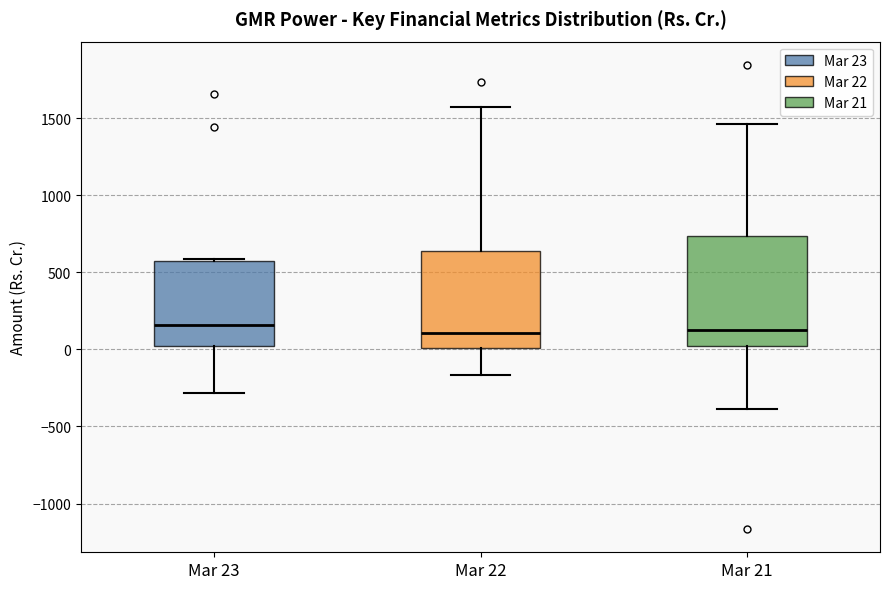

Which box is the tallest, from its lower edge to its upper edge?

Mar 21